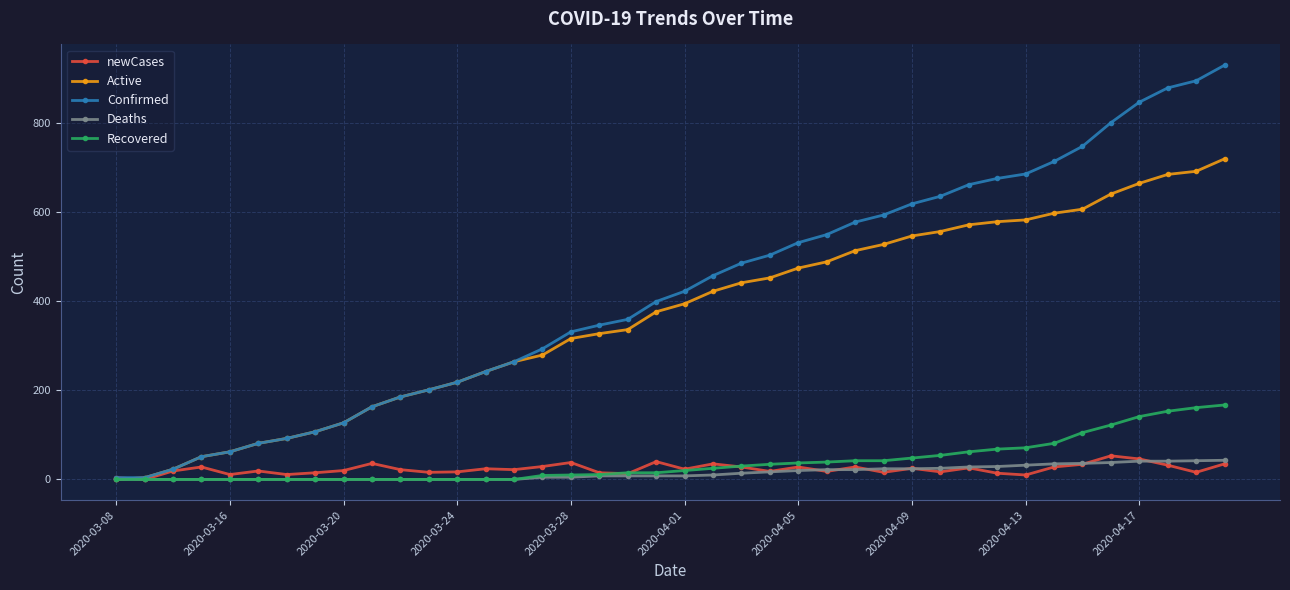

How many series are shown in this chart?

5